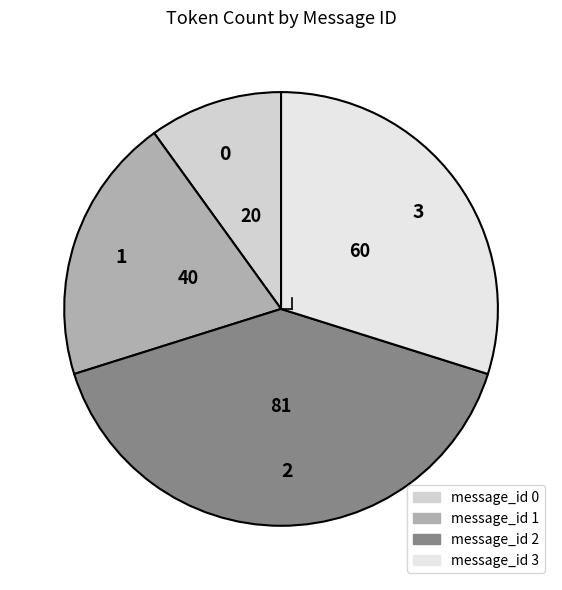

Is the sum of 1 and 2 greater than half?

Yes